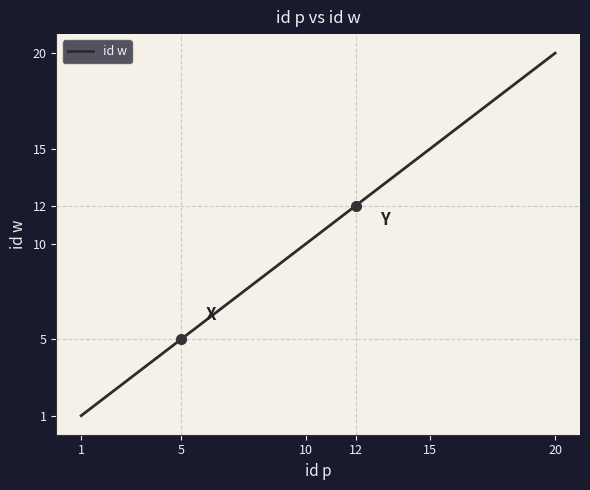

What is the difference between the maximum and minimum values?

19